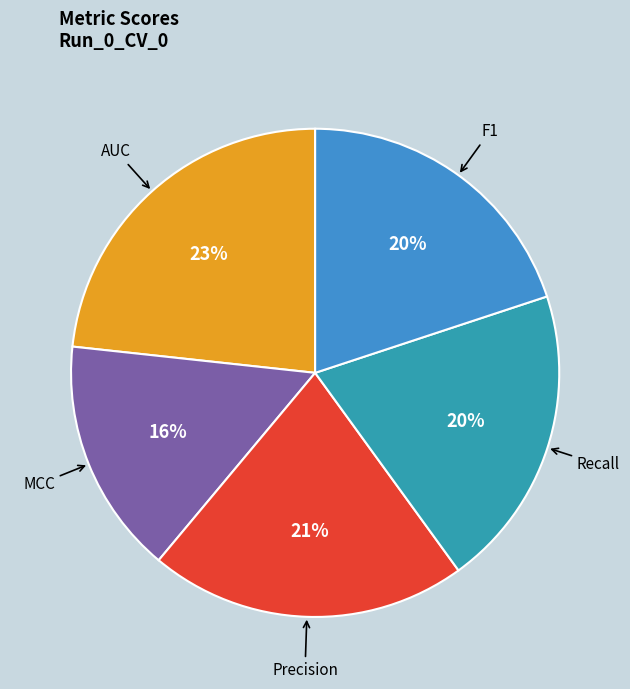

Between Precision and Recall, which is larger?

Precision